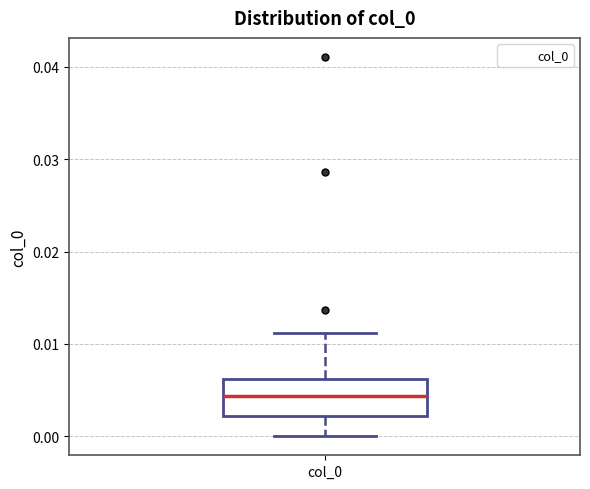

Where does the lower whisker of the box for col_0 end on the y-axis? The values are not printed on the chart, so give them approximately, as read against the axis.

0.000